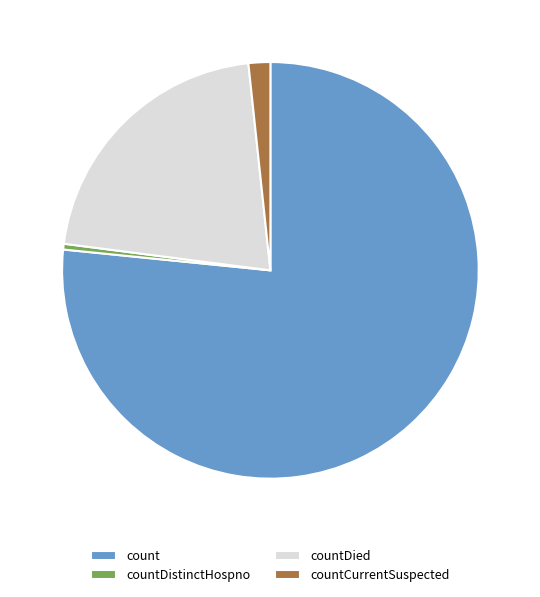

Which slice is the smallest?

countDistinctHospno